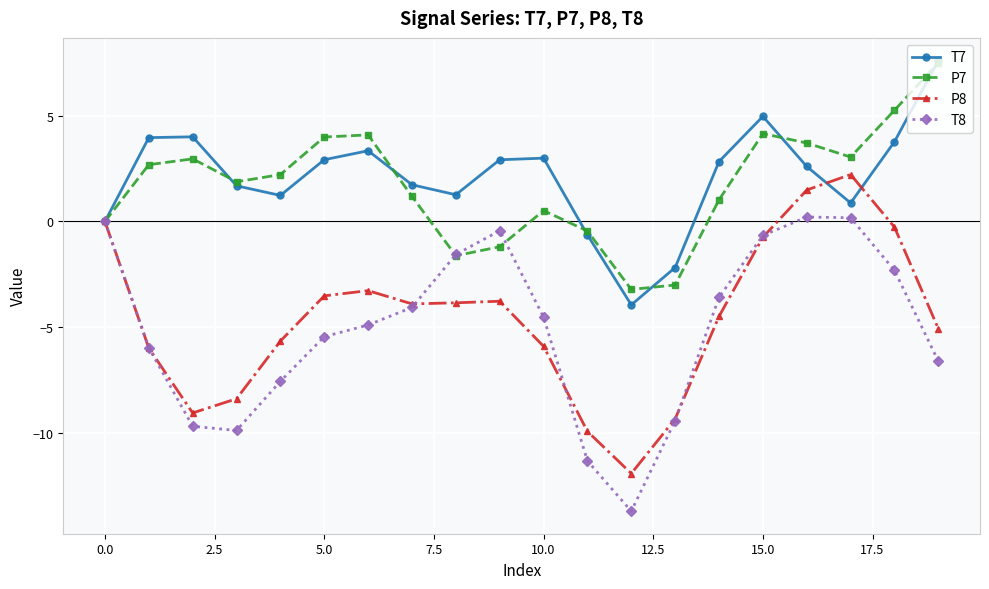

Which series has the widest spread of values?

P8